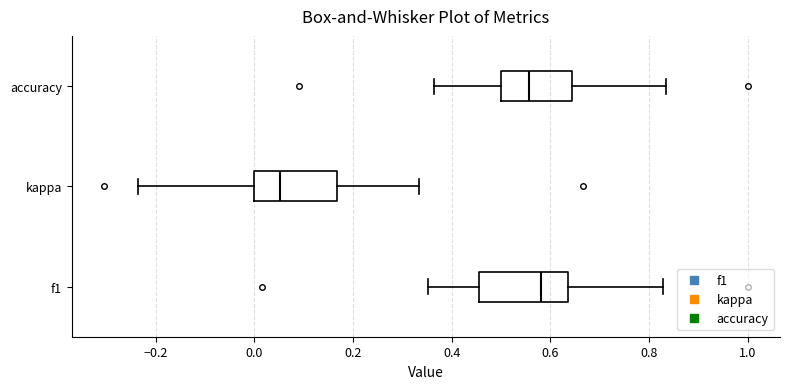

Where does the right whisker of the box for accuracy end on the x-axis? The values are not printed on the chart, so give them approximately, as read against the axis.

0.84